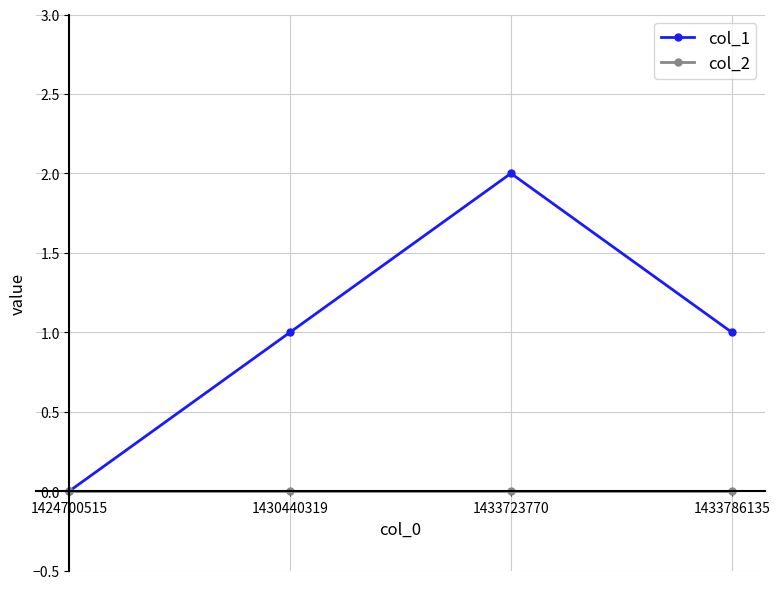

What is the difference between the col_1 values at 1433786135 and 1433723770?

1